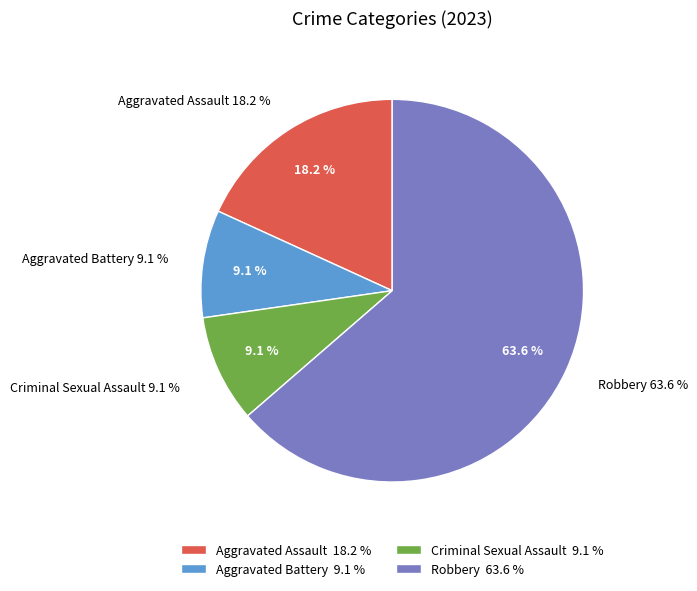

Does Aggravated Assault represent more than half of the total?

No